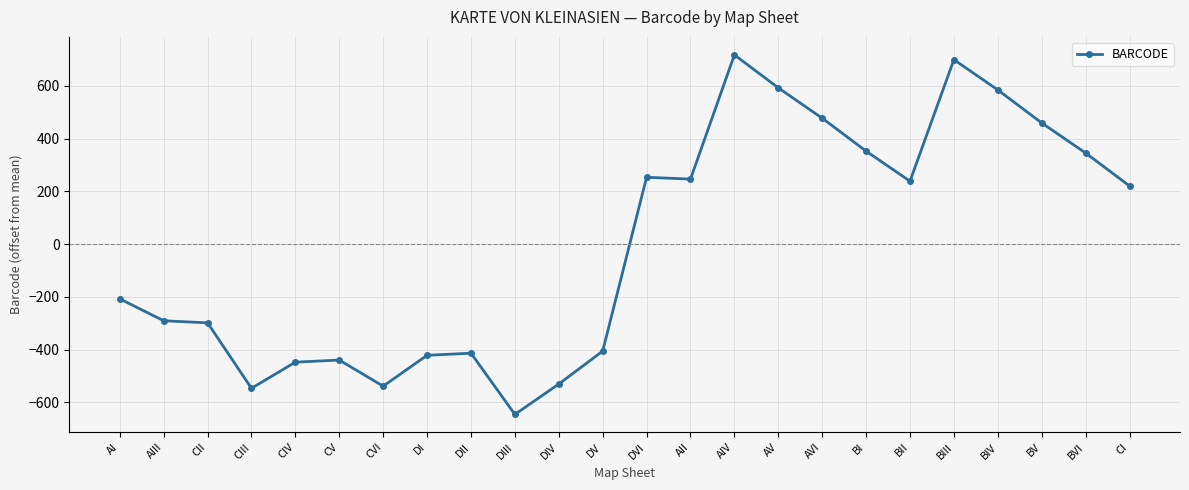

Reading right to left, list all the values displayed in this chart.

CI=220.4	BVI=345.4	BV=459.4	BIV=584.4	BIII=699.4	BII=238.4	BI=352.4	AVI=477.4	AV=592.4	AIV=717.4	AII=246.4	DVI=253.4	DV=-405.6	DIV=-530.6	DIII=-645.6	DII=-413.6	DI=-421.6	CVI=-538.6	CV=-439.6	CIV=-447.6	CIII=-546.6	CII=-298.6	AIII=-290.6	AI=-207.6